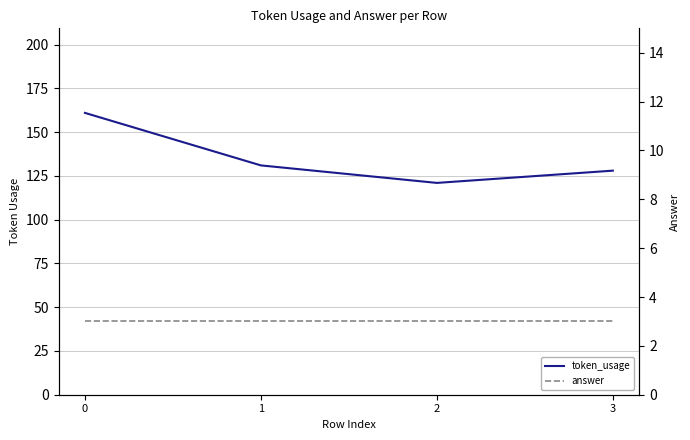

How many lines are shown in the chart?

2